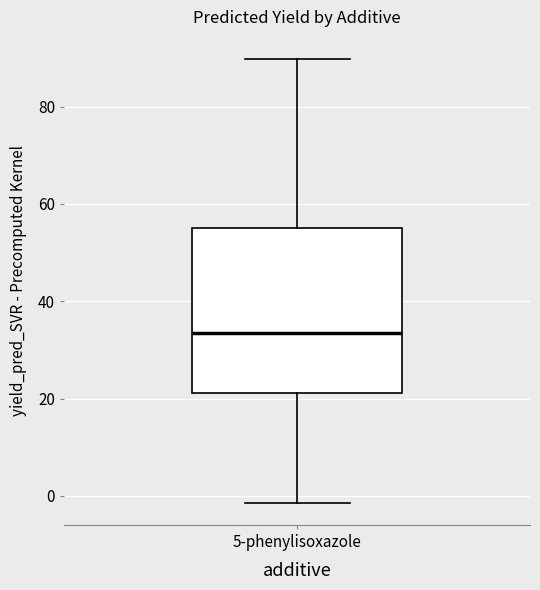

Transcribe this box plot: give where the median line is, the range the box spans, and where the two whiskers end, as read against the y-axis. The values are not printed on the chart, so give them approximately, as read against the axis.

median 34, box 22 to 56, whiskers -2 to 90